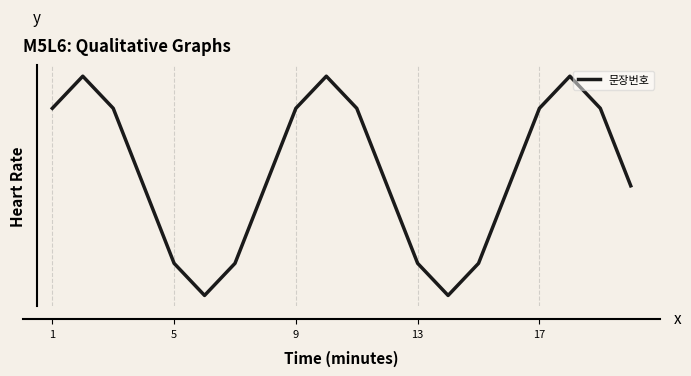

Is this an area chart (filled region under the line)?

No